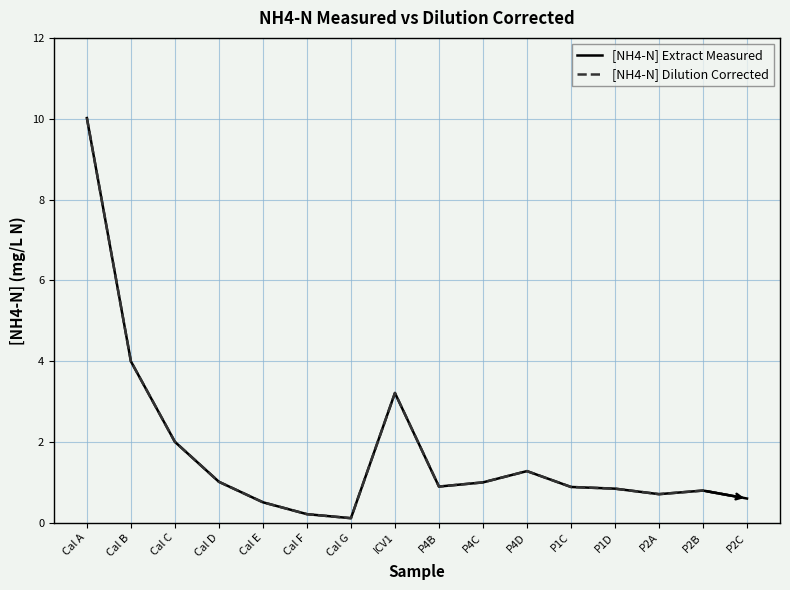

List the labels in order of [NH4-N] Dilution Corrected value, smallest first.

Cal G, Cal F, Cal E, P2C, P2A, P2B, P1D, P1C, P4B, P4C, Cal D, P4D, Cal C, ICV1, Cal B, Cal A